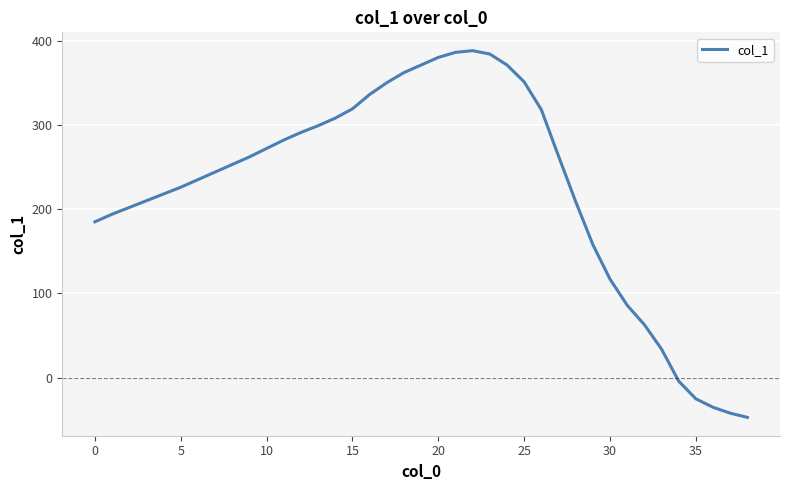

What is the minimum value shown in the chart?

-47